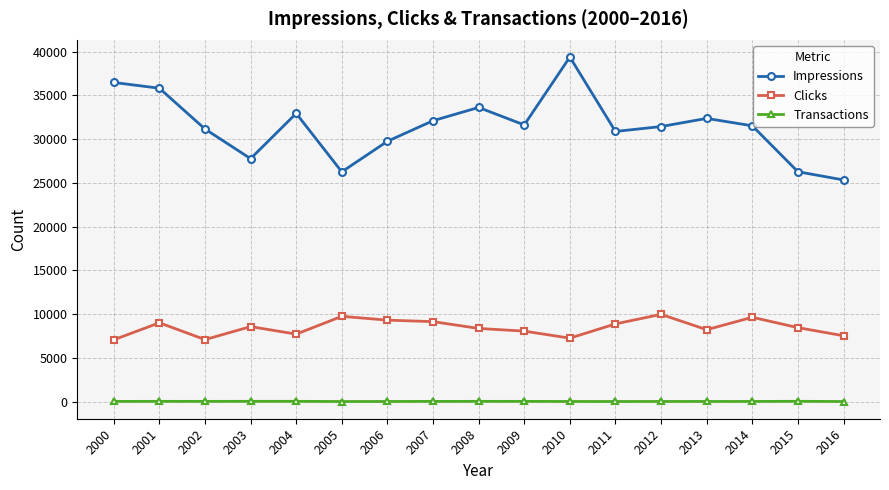

Read the Clicks value at 2002, to the nearest 50.

7100